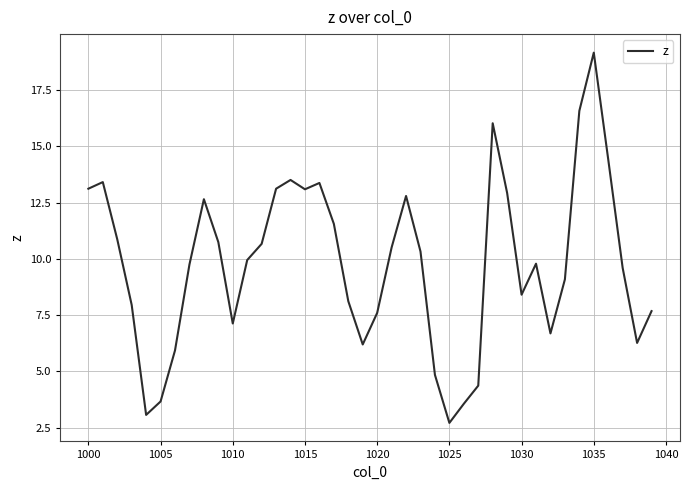

What is the maximum value shown in the chart?

19.2